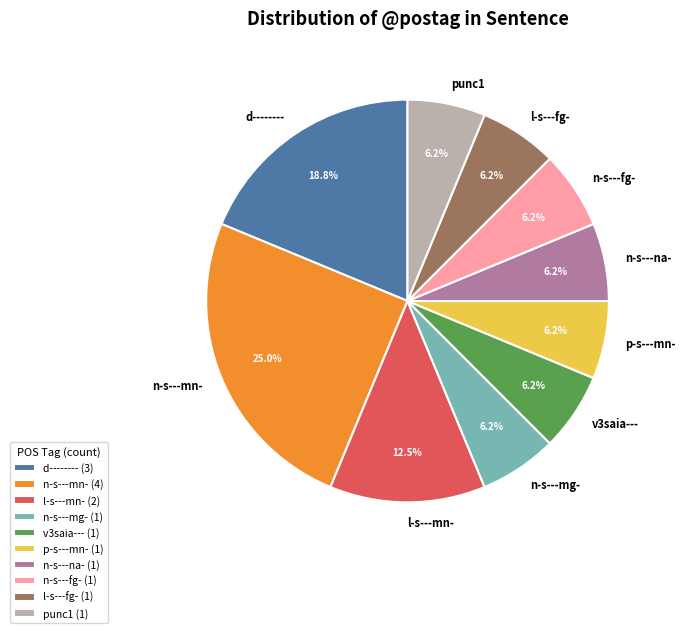

Is the sum of n-s---fg- and d-------- greater than half?

No